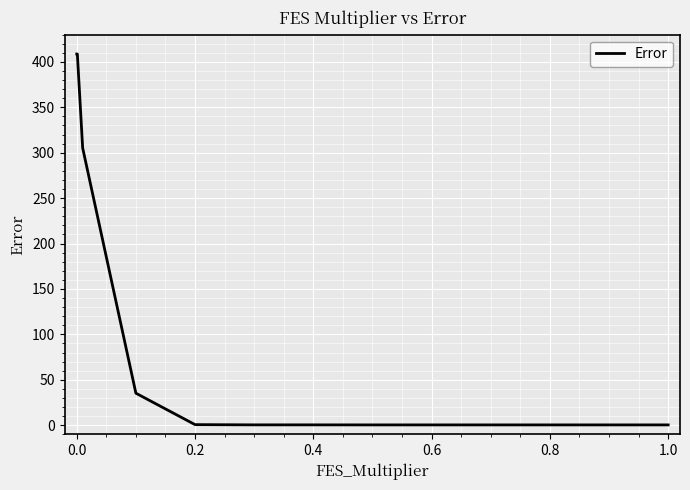

What is the greatest value displayed?

408.7